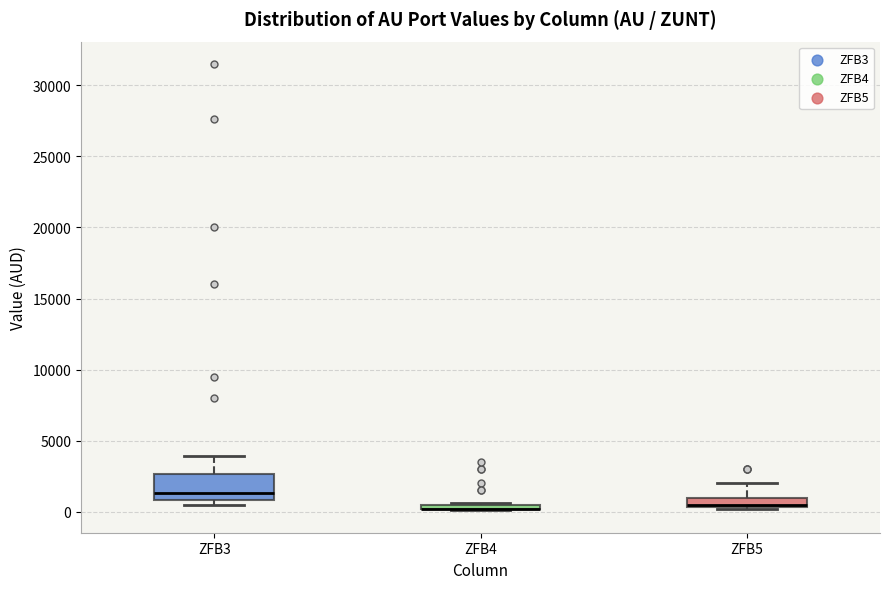

Comparing the boxes themselves (not the whiskers), which one is the tallest?

ZFB3